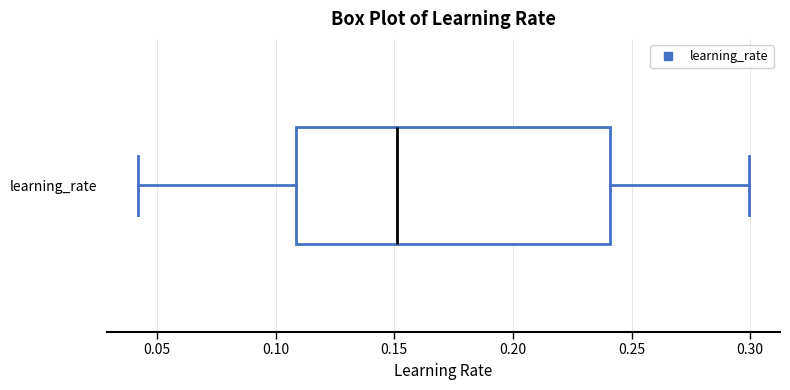

Transcribe this box plot: give where the median line is, the range the box spans, and where the two whiskers end, as read against the x-axis. The values are not printed on the chart, so give them approximately, as read against the axis.

median 0.15, box 0.11 to 0.24, whiskers 0.04 to 0.30